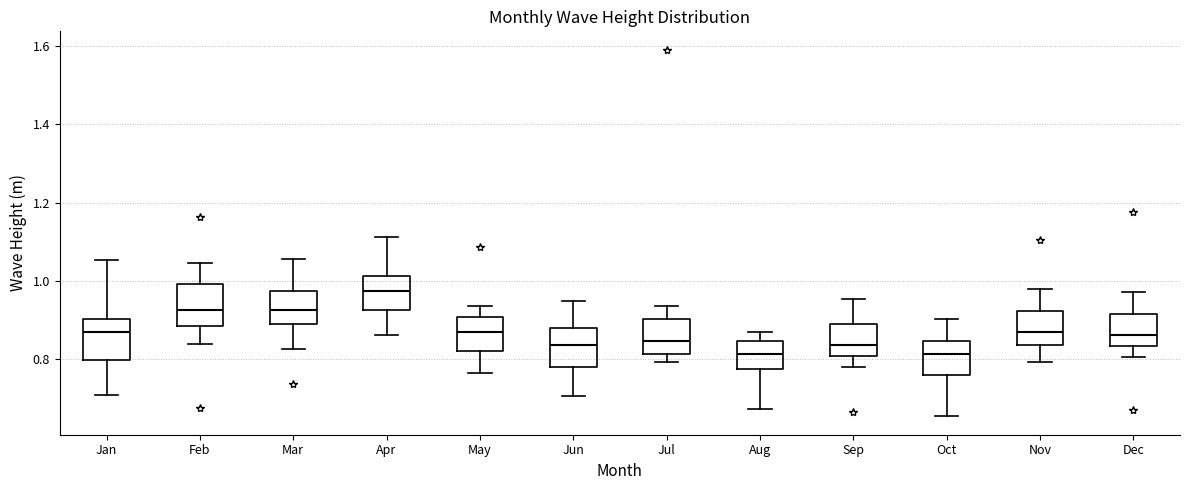

Where is the upper edge of the box for May on the y-axis? The values are not printed on the chart, so give them approximately, as read against the axis.

0.90